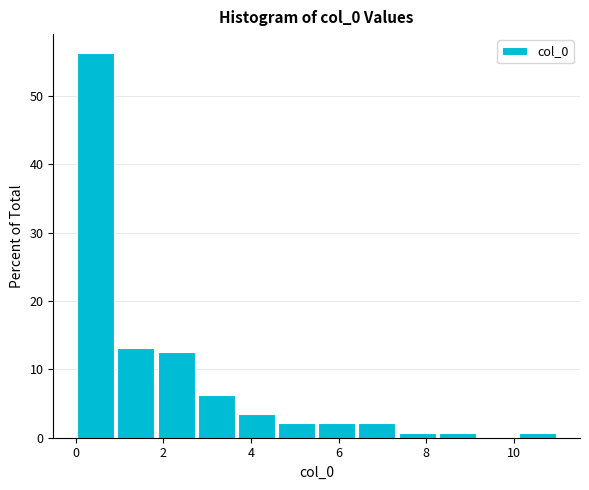

How tall is the bar that spans 1.0 to 1.8 on the x-axis? Neither the bar edges nor the heights are printed on the chart, so give them approximately, as read against the axes.

13